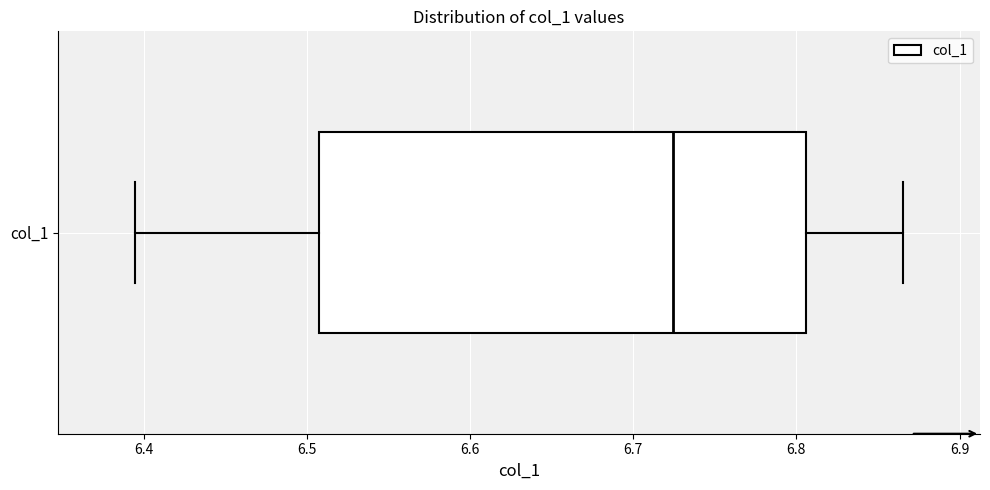

Transcribe this box plot: give where the median line is, the range the box spans, and where the two whiskers end, as read against the x-axis. The values are not printed on the chart, so give them approximately, as read against the axis.

median 6.72, box 6.51 to 6.81, whiskers 6.39 to 6.87